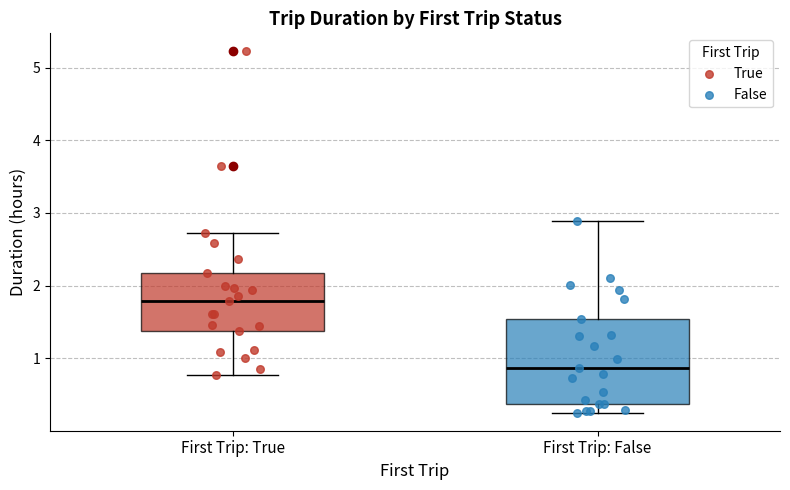

Which box is the tallest, from its lower edge to its upper edge?

First Trip: False